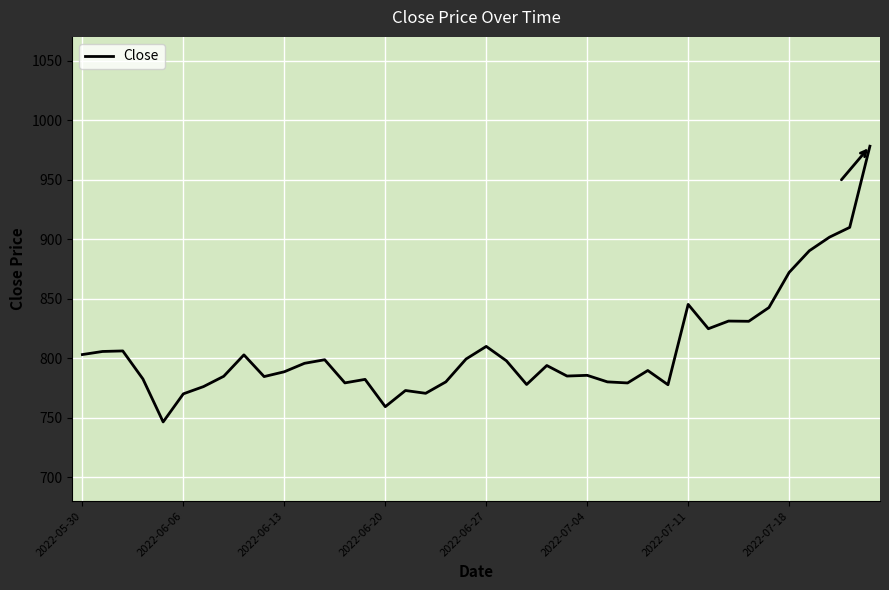

What is the greatest value displayed?

978.2